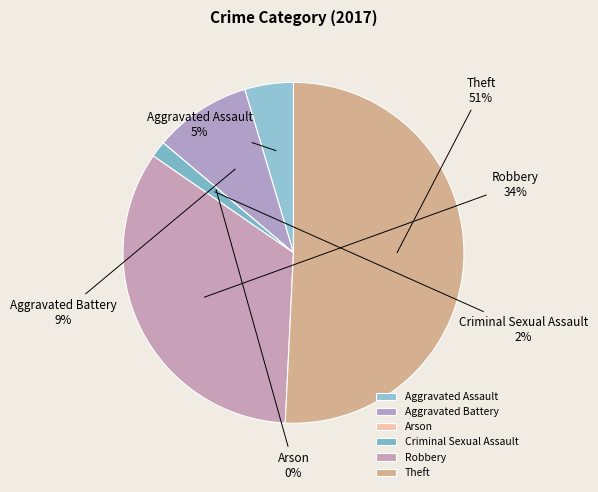

How many slices are in this pie chart?

6